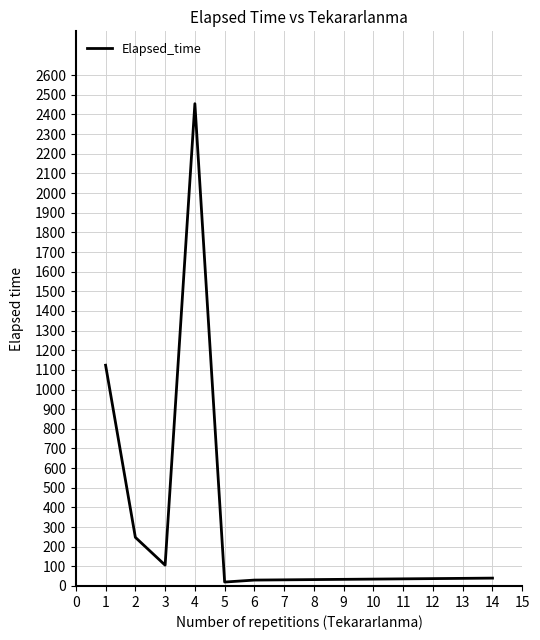

Approximately how many times larger is the value at 3 compared to 2?

0.4